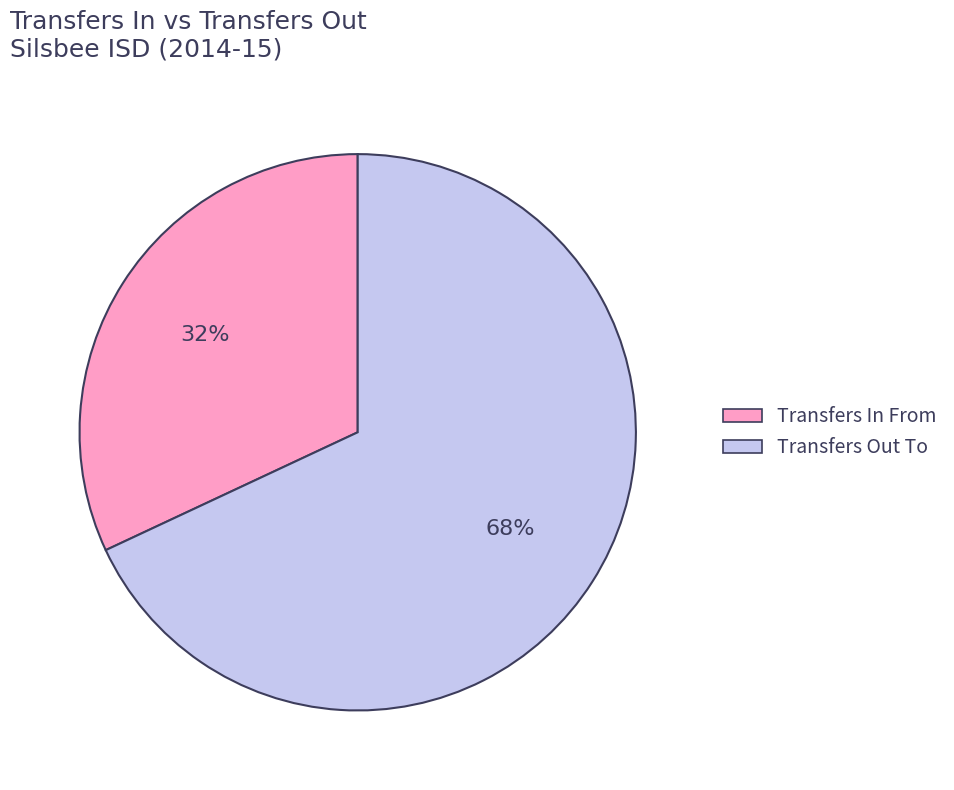

Is there a majority slice in this chart?

Yes